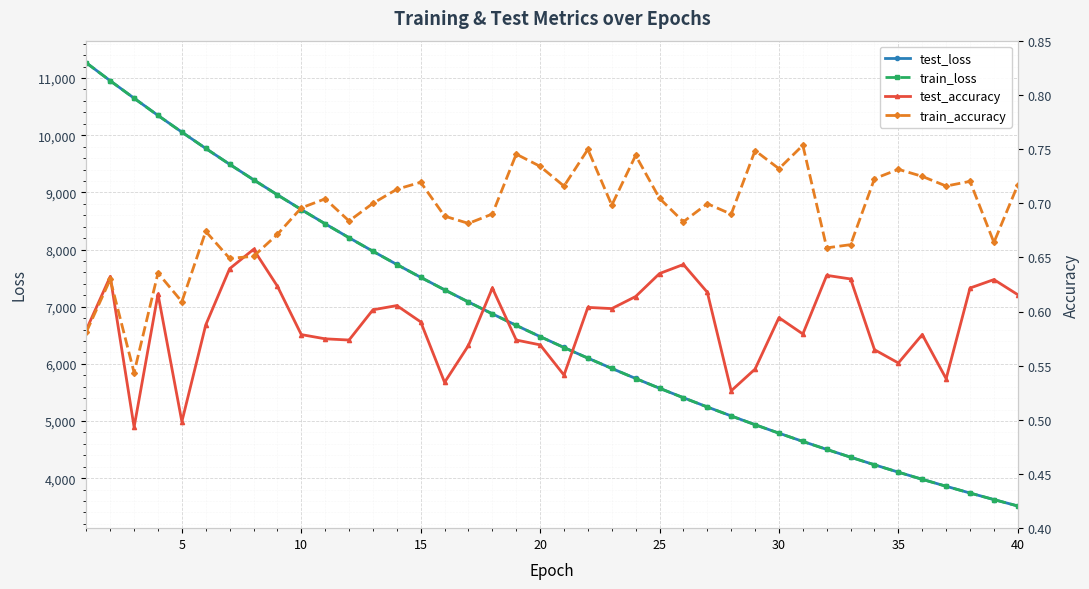

True or false: test_loss has more than 0 interior local peaks.

False